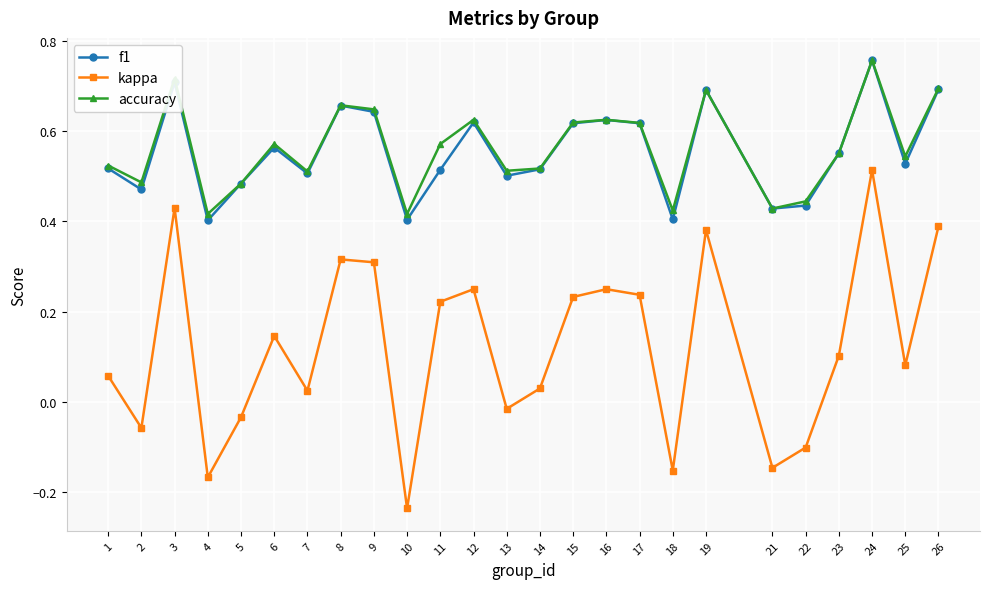

At which label does kappa reach its minimum?

10